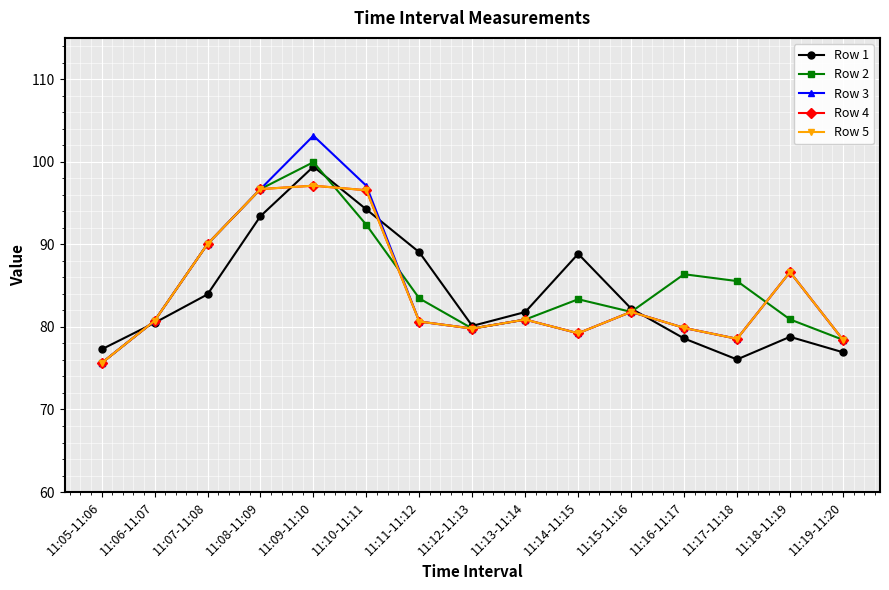

What is the highest value of the Row 4 series?

97.1